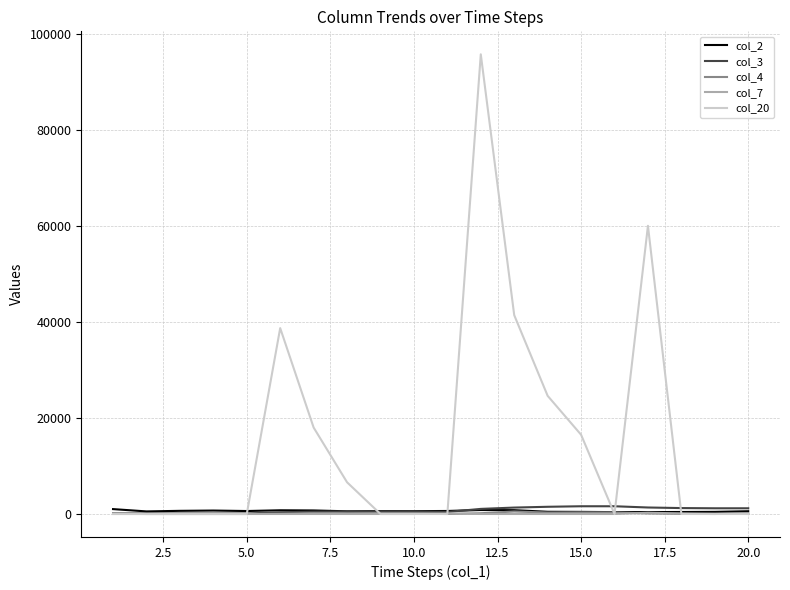

Which series has the largest total across all categories?

col_20